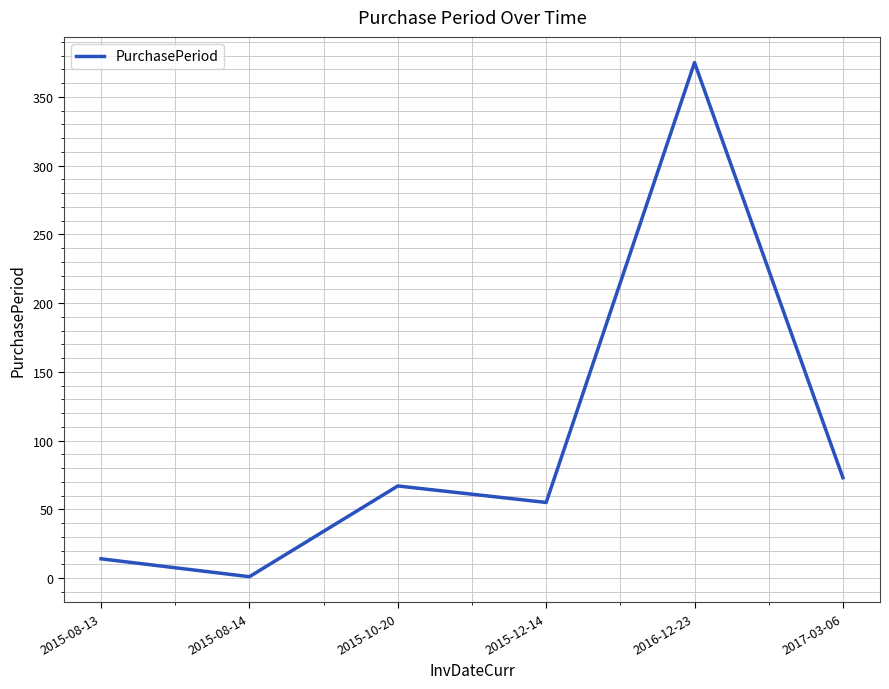

Which label corresponds to the largest value in the chart?

2016-12-23